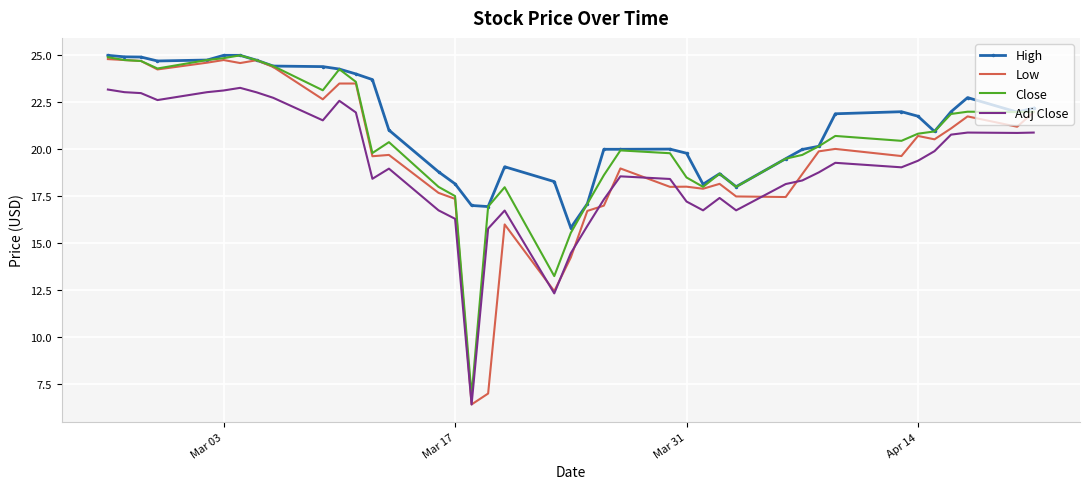

Which series has the largest total across all categories?

High